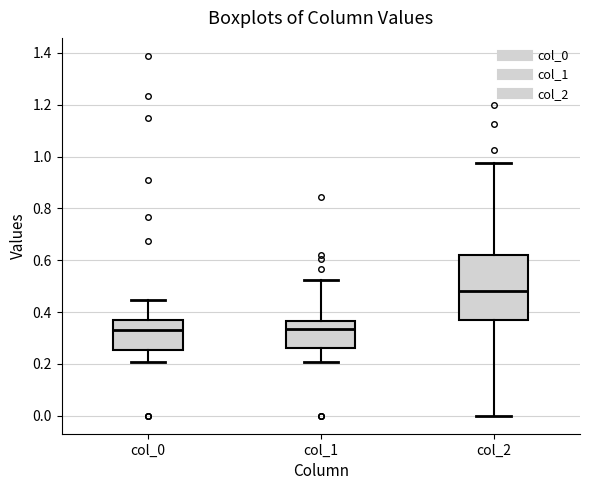

Reading left to right, transcribe this box plot: for each box, give where its median line is, the range the box spans, and where its two whiskers end, as read against the y-axis. The values are not printed on the chart, so give them approximately, as read against the axis.

col_0: median 0.32, box 0.26 to 0.36, whiskers 0.20 to 0.44
col_1: median 0.34, box 0.26 to 0.36, whiskers 0.20 to 0.52
col_2: median 0.48, box 0.36 to 0.62, whiskers 0.00 to 0.98